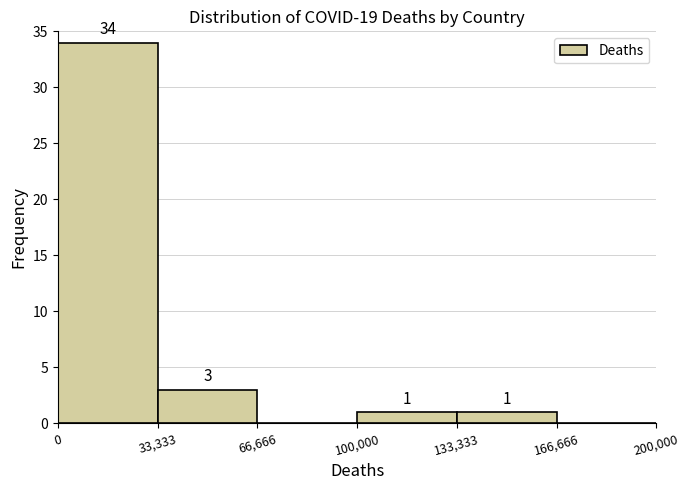

Which range on the x-axis has the tallest bar?

0 to 33,333